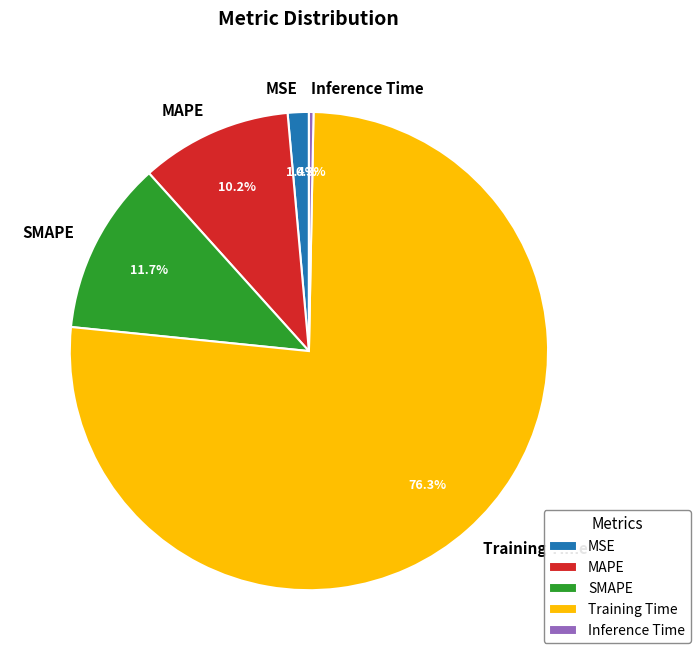

Is it true that MSE is 11% of the pie?

False